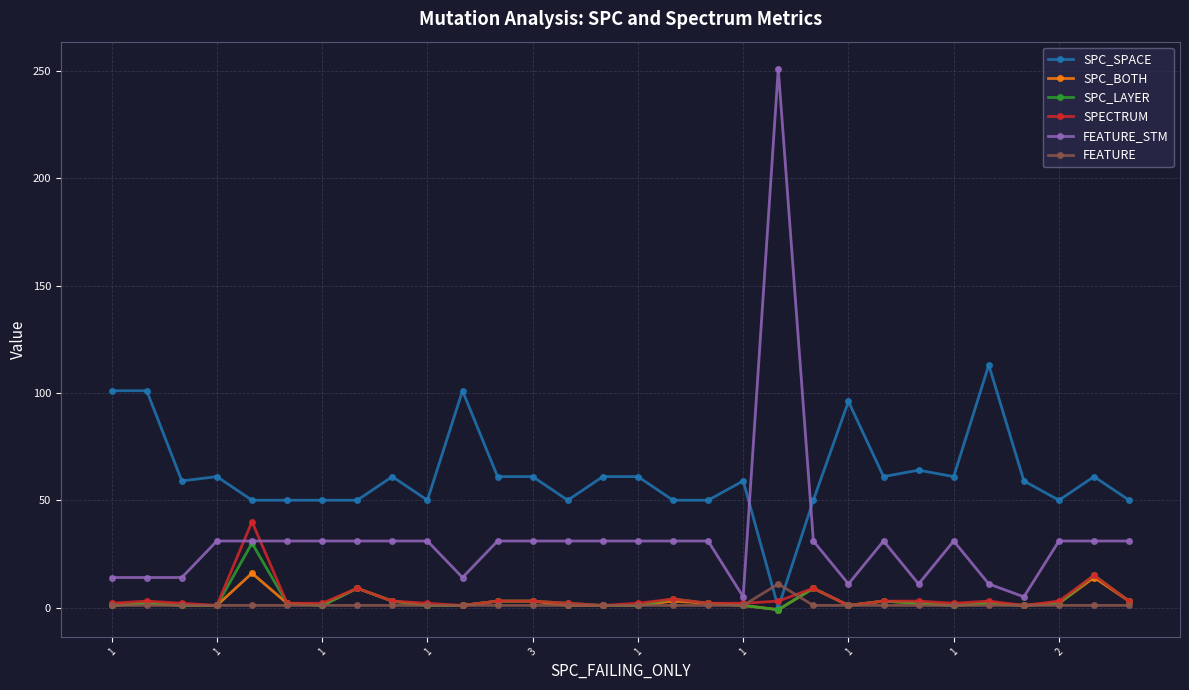

Which series has the largest total across all categories?

SPC_SPACE